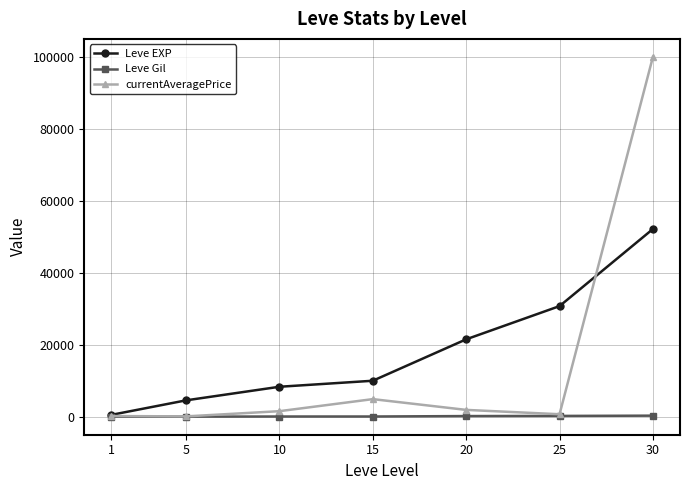

The currentAveragePrice series shows 100000.0 at 30. True or false?

True